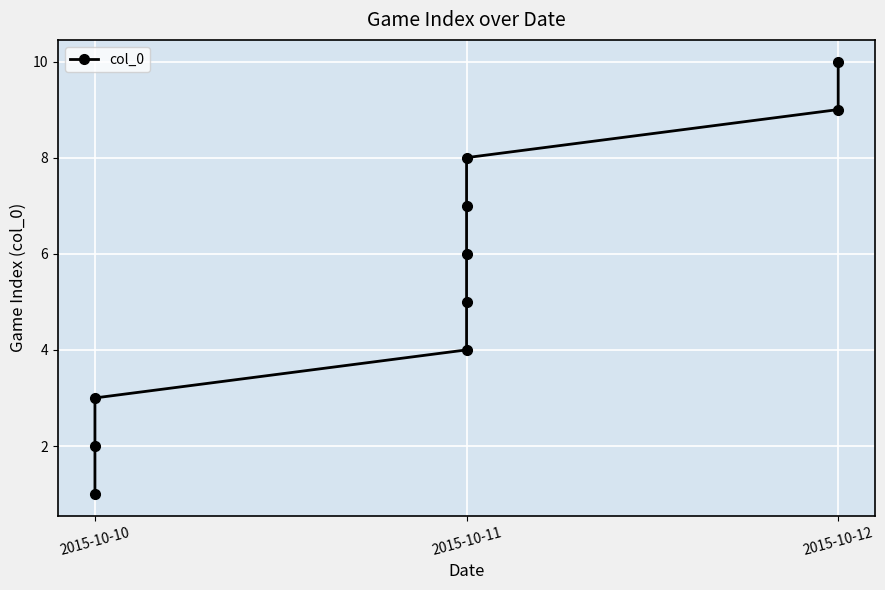

Between 2015-10-12 and 2015-10-10, which is larger?

2015-10-12